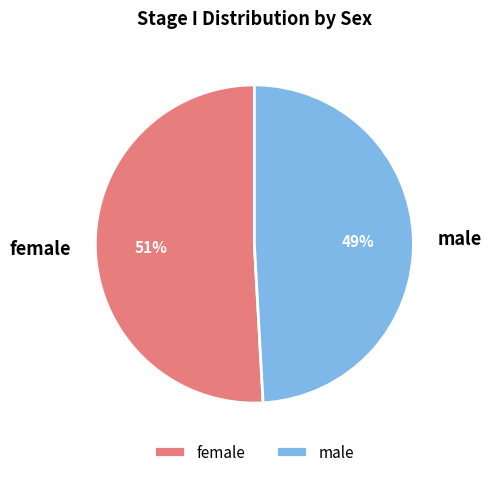

Is there any slice that represents more than half of the pie?

Yes